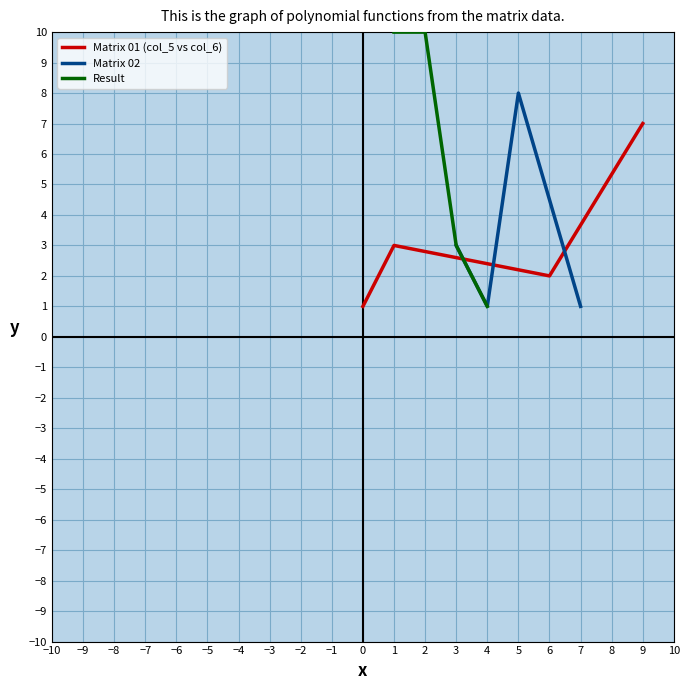

At how many categories does at least one series exceed 8?

2